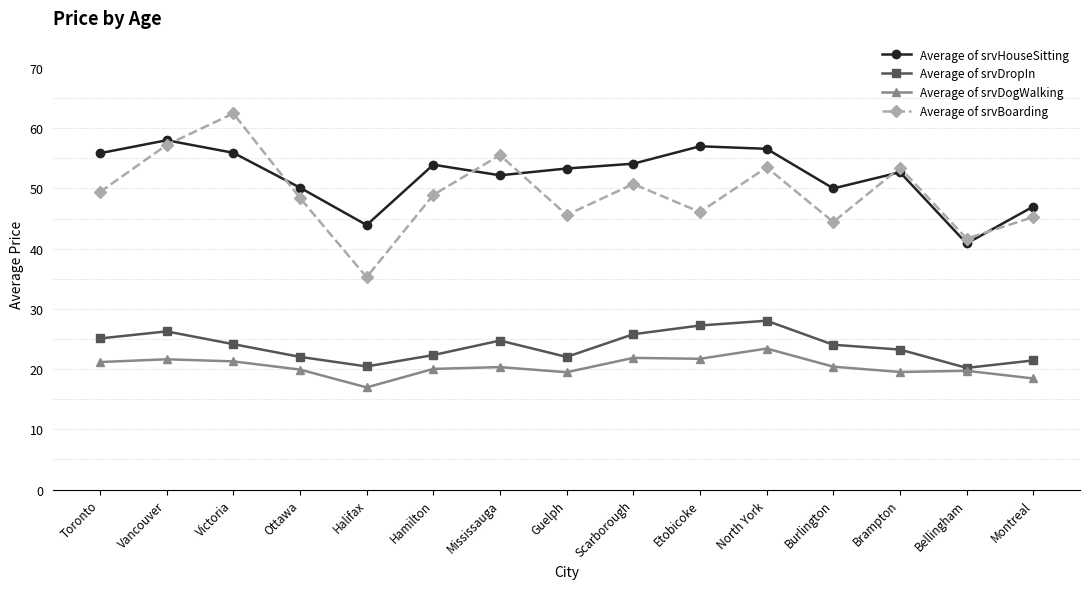

What is the label of the 15th point from the right?

Toronto